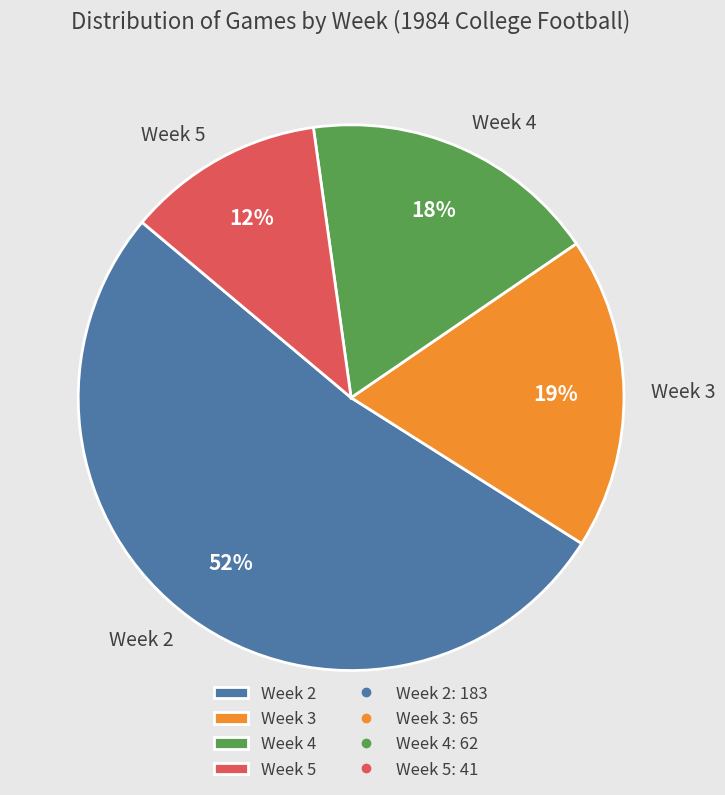

Is the sum of Week 4 and Week 3 greater than half?

No